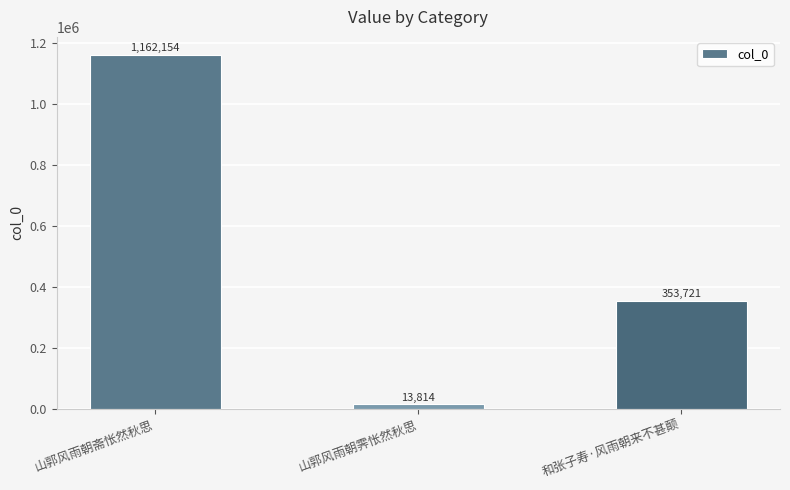

How many bars are there in total?

3